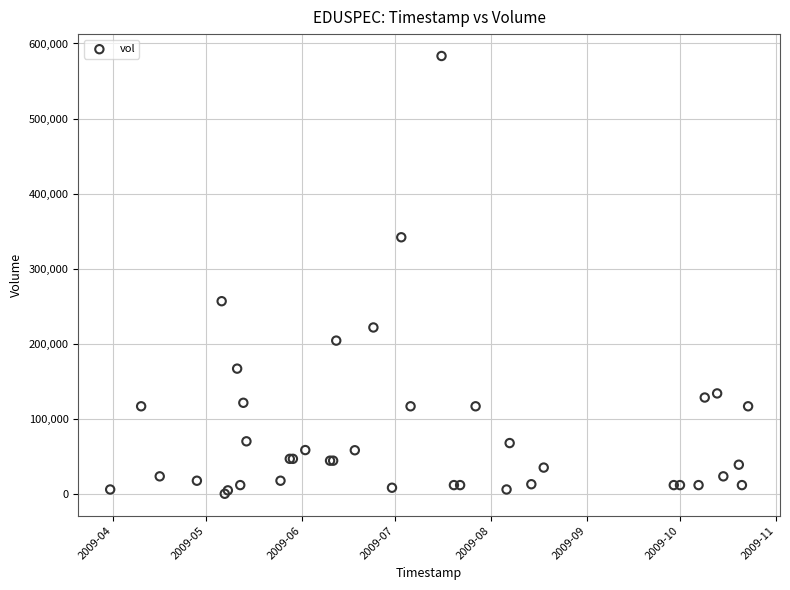

What Y value in the scatter plot is closest to 291725?

256667